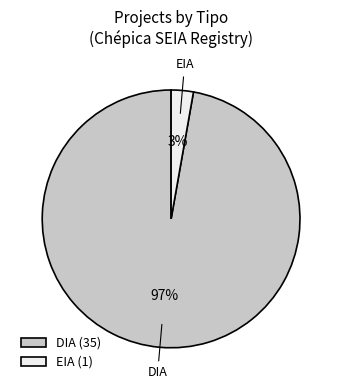

Between DIA (35) and EIA (1), which is larger?

DIA (35)